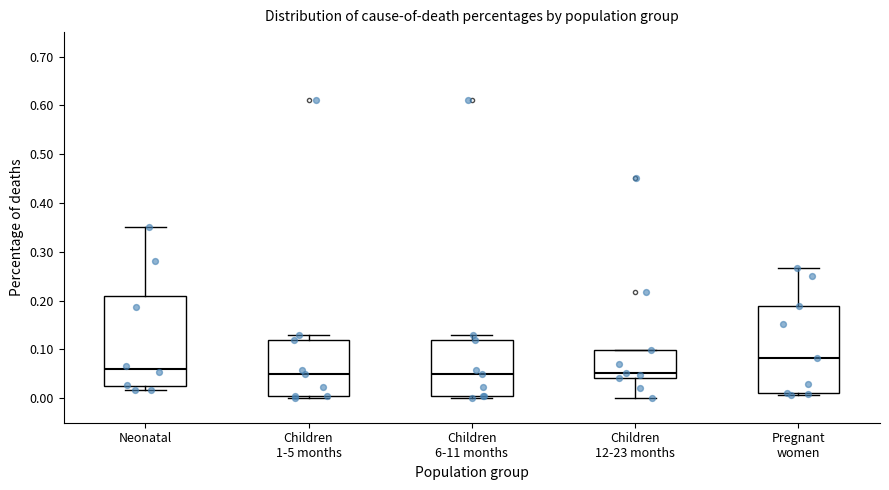

Where is the upper edge of the box for Children 6-11 months on the y-axis? The values are not printed on the chart, so give them approximately, as read against the axis.

0.12